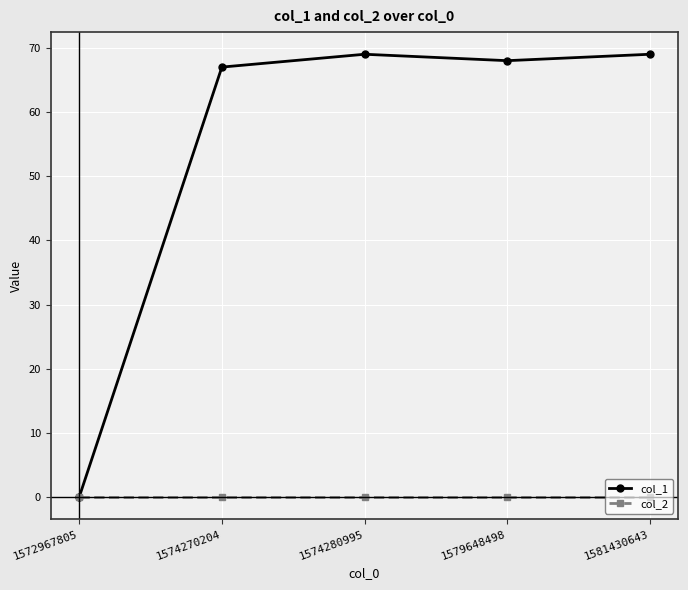

In col_1, how many points are lower than both neighbors (excluding endpoints)?

1